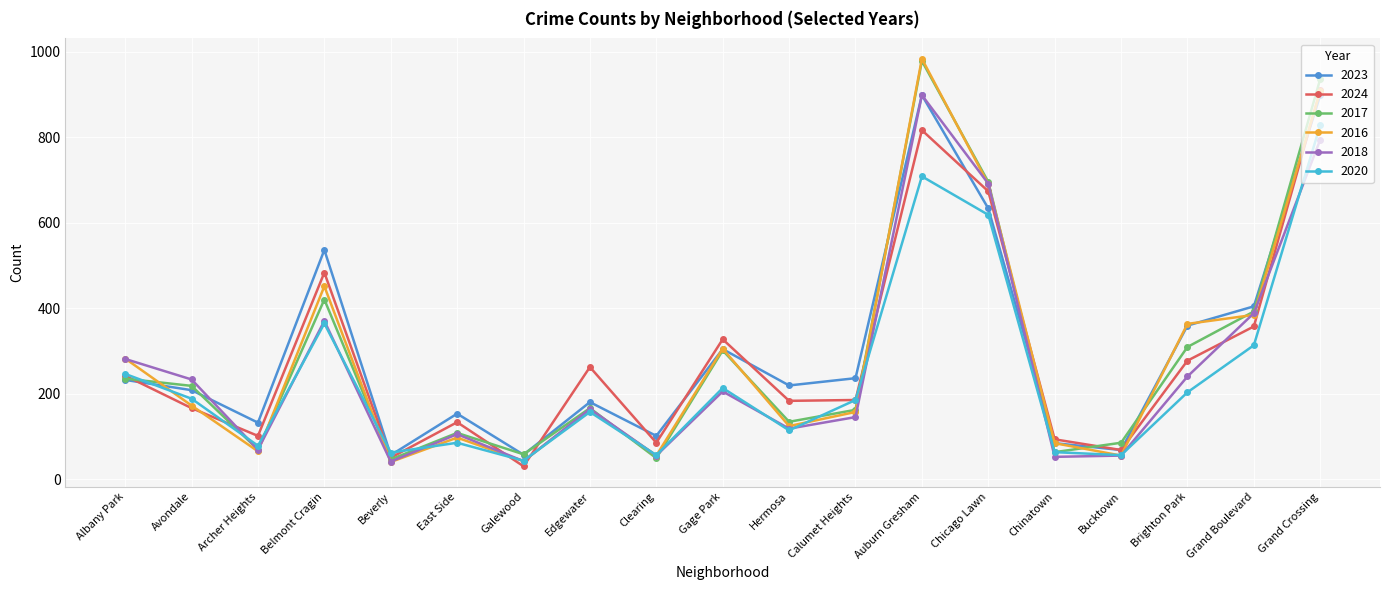

What are all the series names shown in the legend?

2023, 2024, 2017, 2016, 2018, 2020